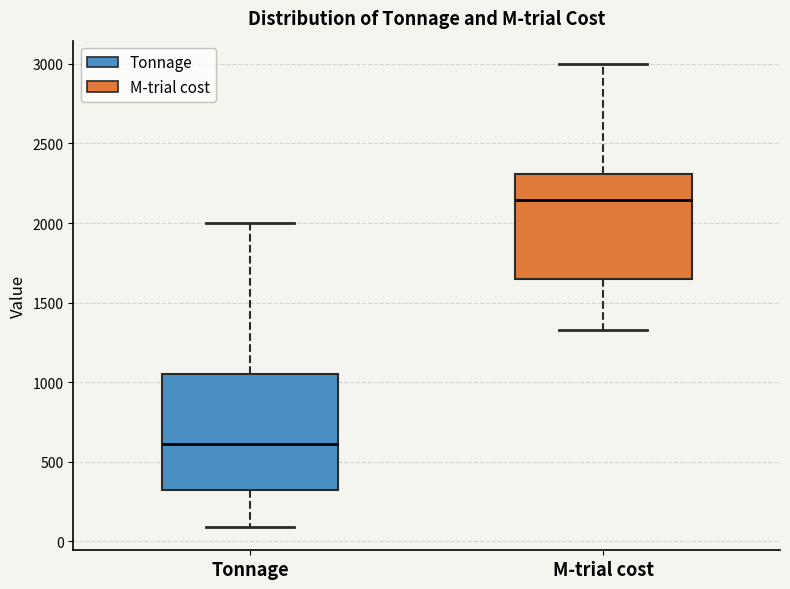

Which box has the lowest median line?

Tonnage